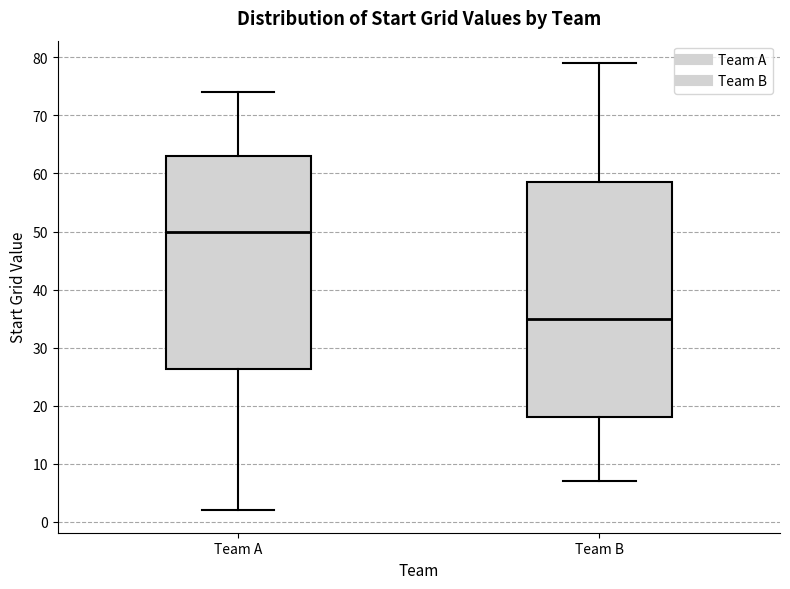

Reading left to right, read every box against the y-axis: the position of its median line, the range the box covers, and the ends of its whiskers. The values are not printed on the chart, so give them approximately, as read against the axis.

Team A: median 50, box 26 to 63, whiskers 2 to 74
Team B: median 35, box 18 to 59, whiskers 7 to 79